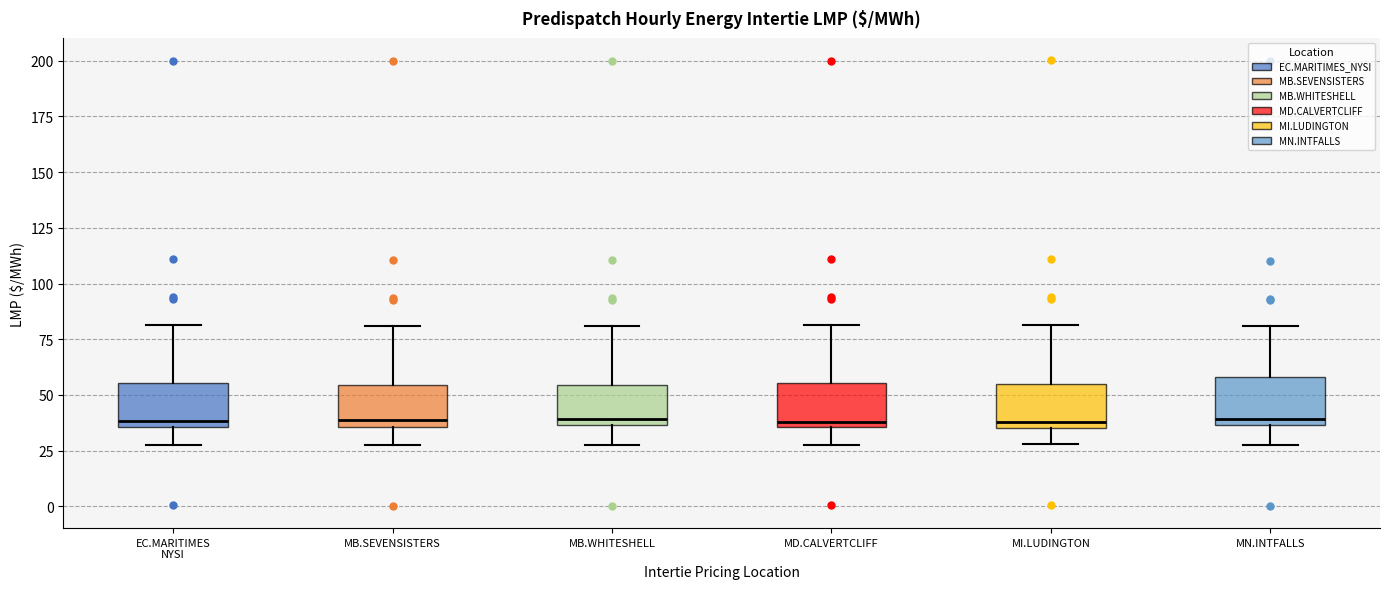

Where does the median line of the box for MD.CALVERTCLIFF sit on the y-axis? The values are not printed on the chart, so give them approximately, as read against the axis.

40